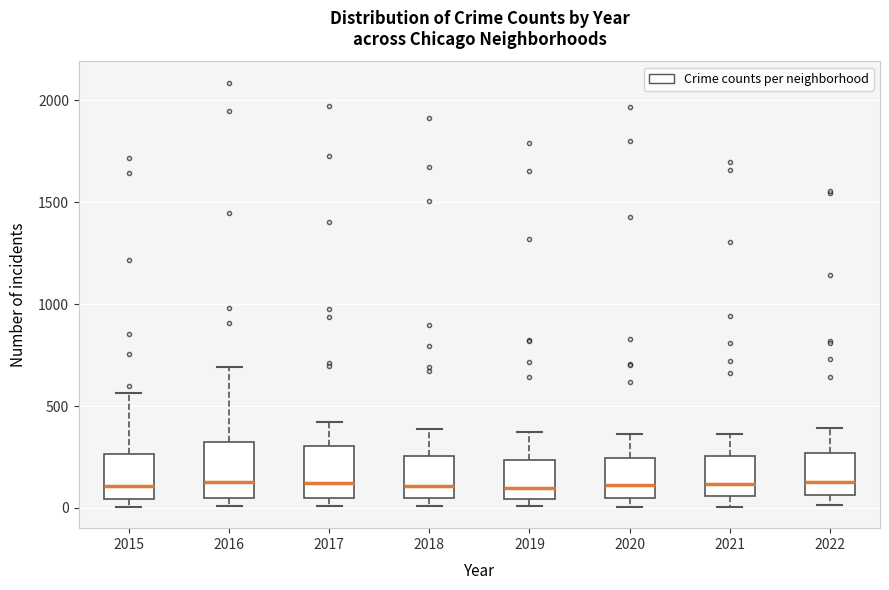

Reading left to right, read every box against the y-axis: the position of its median line, the range the box covers, and the ends of its whiskers. The values are not printed on the chart, so give them approximately, as read against the axis.

2015: median 100, box 50 to 250, whiskers 0 to 550
2016: median 150, box 50 to 300, whiskers 0 to 700
2017: median 100, box 50 to 300, whiskers 0 to 400
2018: median 100, box 50 to 250, whiskers 0 to 400
2019: median 100, box 50 to 250, whiskers 0 to 400
2020: median 100, box 50 to 250, whiskers 0 to 350
2021: median 100, box 50 to 250, whiskers 0 to 350
2022: median 150, box 50 to 250, whiskers 0 to 400